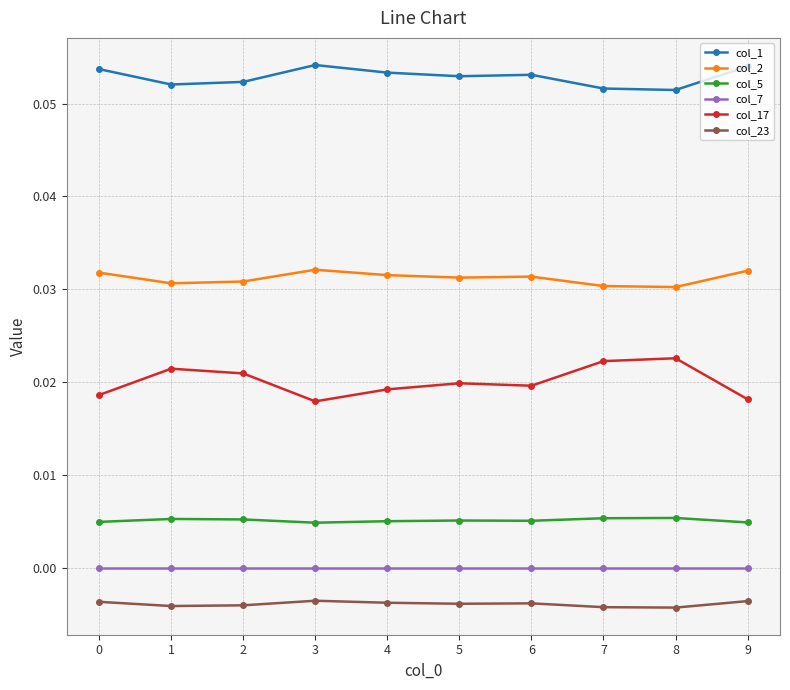

Which series has the widest spread of values?

col_17